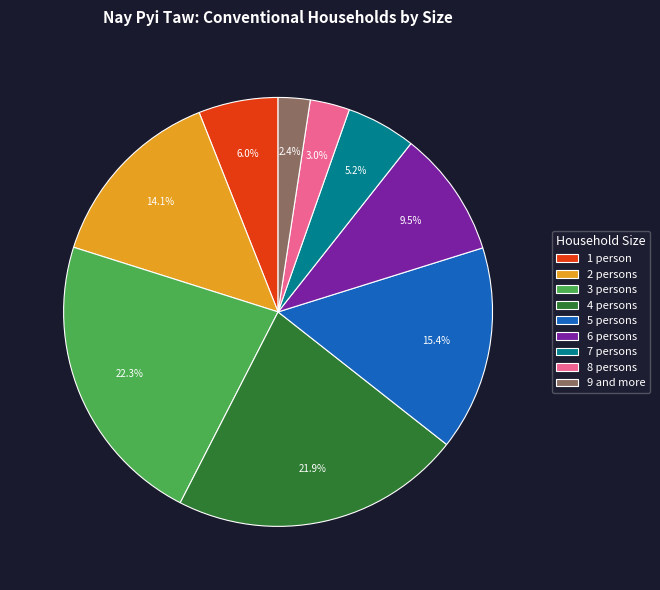

The 2 persons slice represents 5% of the pie. True or false?

False